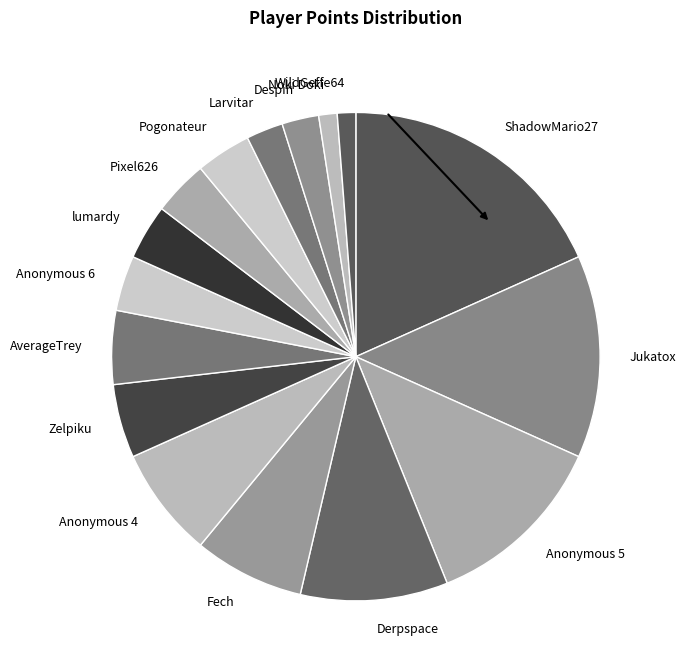

What is the ratio of the value at Fech to the value at AverageTrey?

1.5